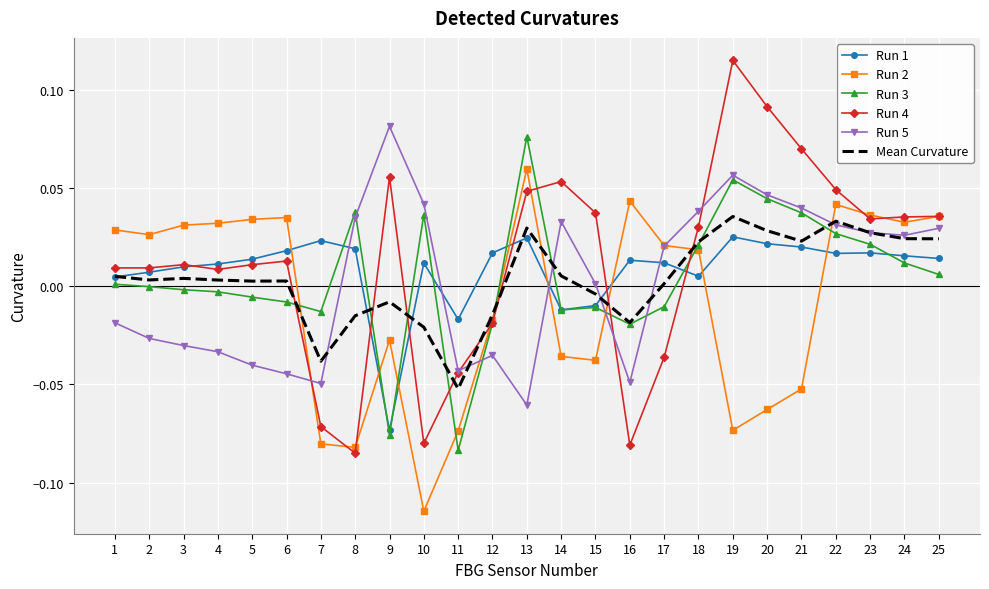

The Run 1 series shows 0.0 at 24. True or false?

True